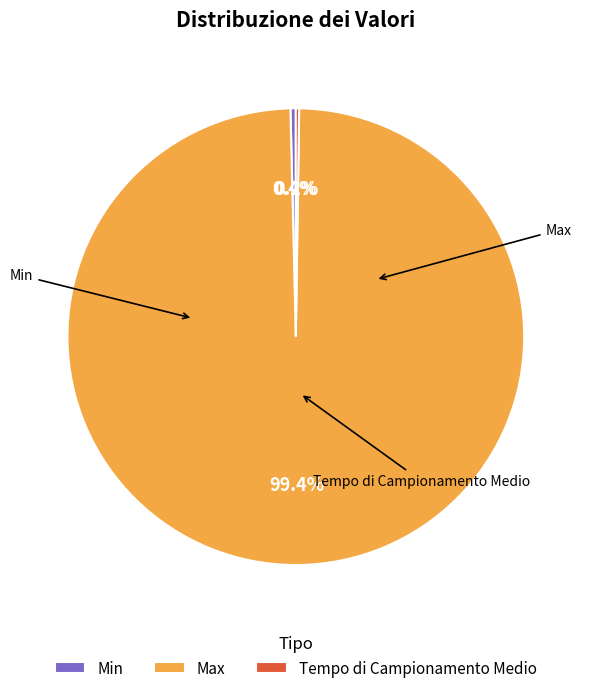

True or false: Min accounts for 10% of the total.

False